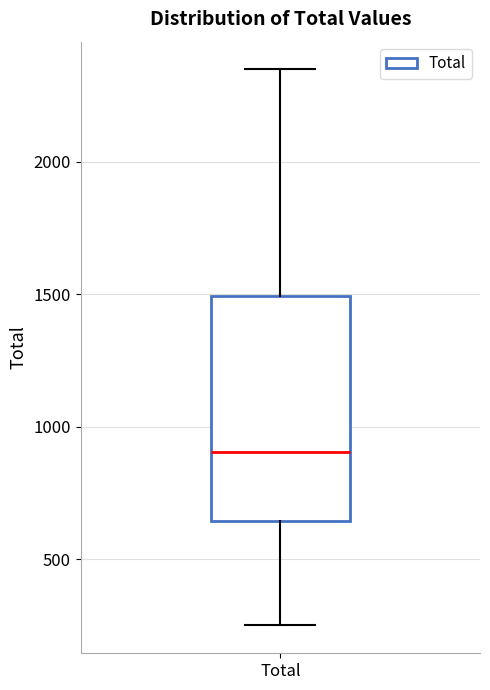

Where does the lower whisker of the box for Total end on the y-axis? The values are not printed on the chart, so give them approximately, as read against the axis.

250